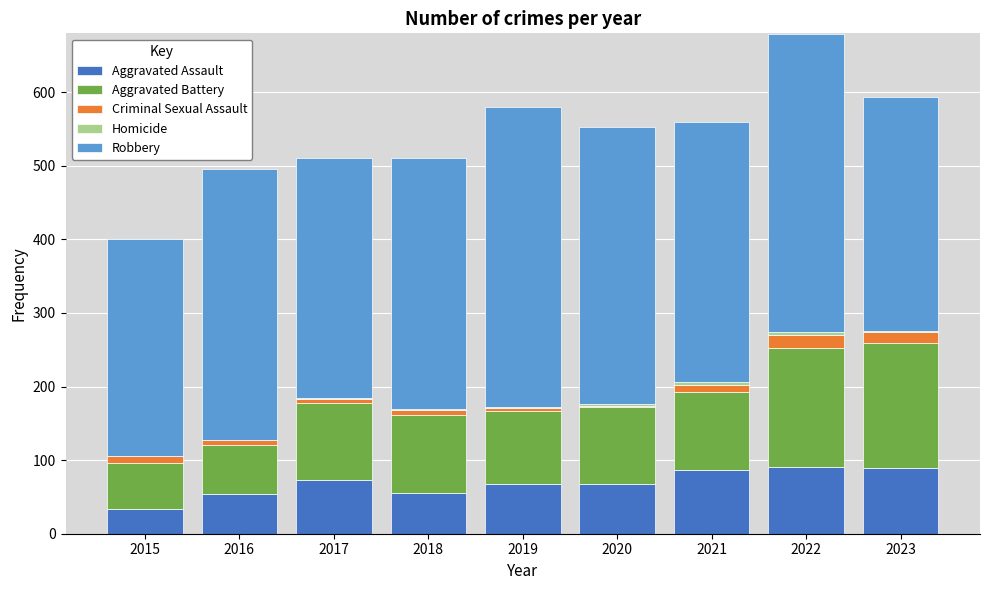

True or false: Aggravated Assault has a value of 92 at 2020.

False